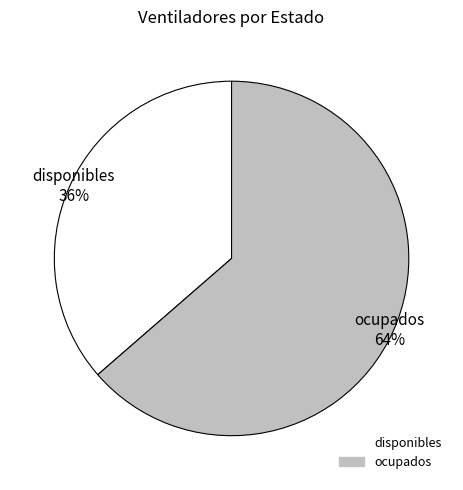

To the nearest percent, what percentage of the pie is ocupados?

64%